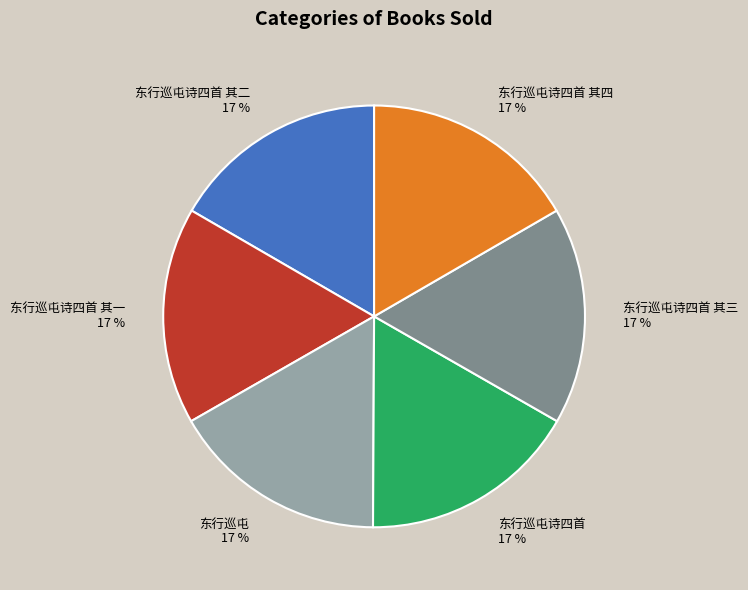

To the nearest percent, what portion does 东行巡屯诗四首 其二 represent?

17%